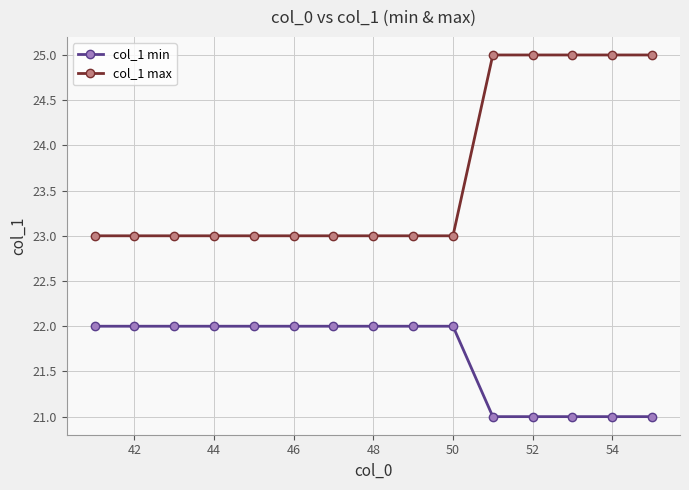

What is the average value of the col_1 min series?

22